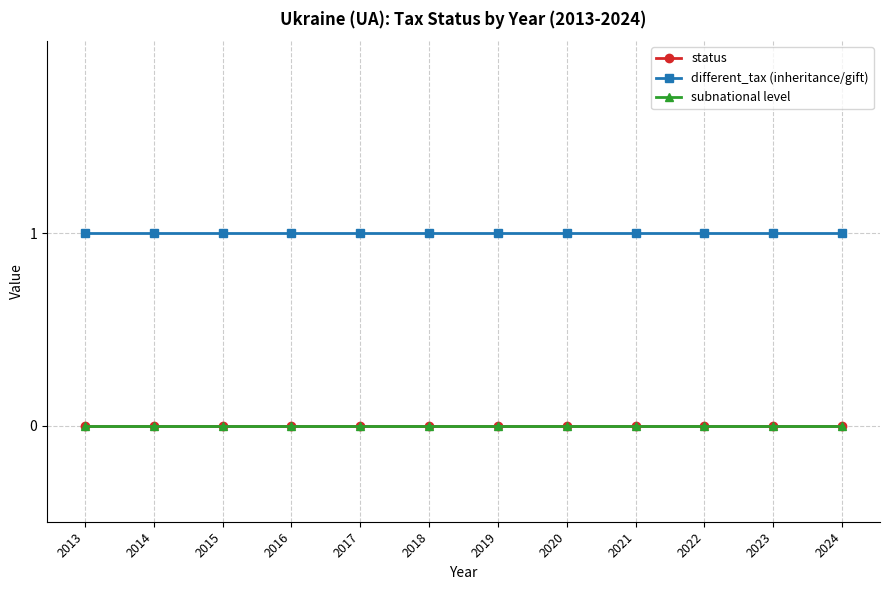

Which category has the lowest value across all series?

2013